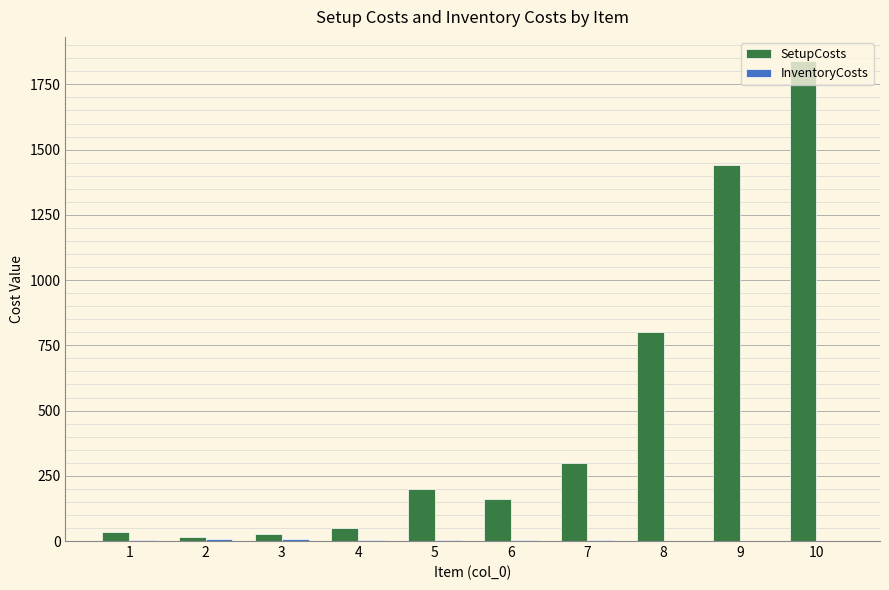

At which category is the sum across all series the highest?

10